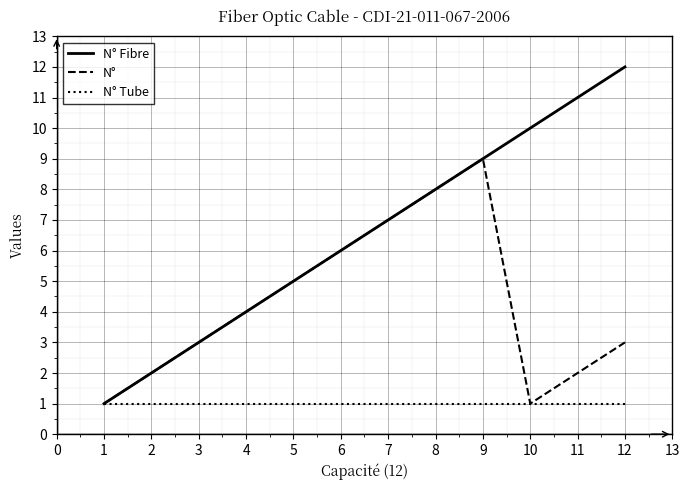

Does the chart have visible grid lines?

Yes